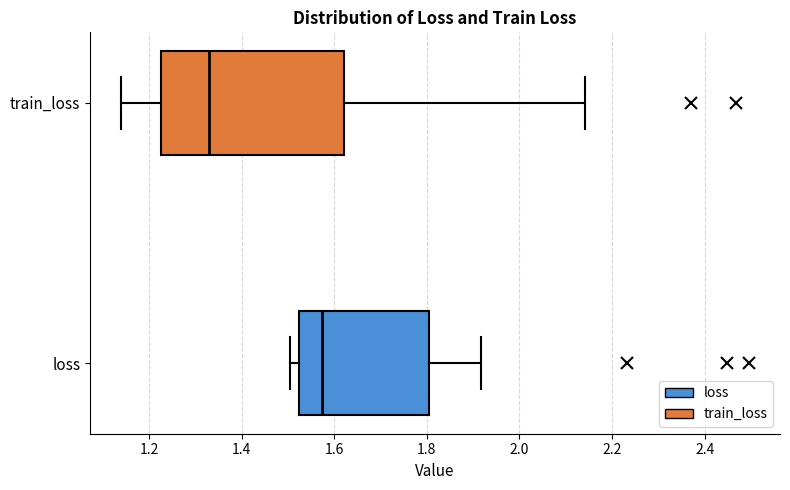

Where is the left edge of the box for loss on the x-axis? The values are not printed on the chart, so give them approximately, as read against the axis.

1.52